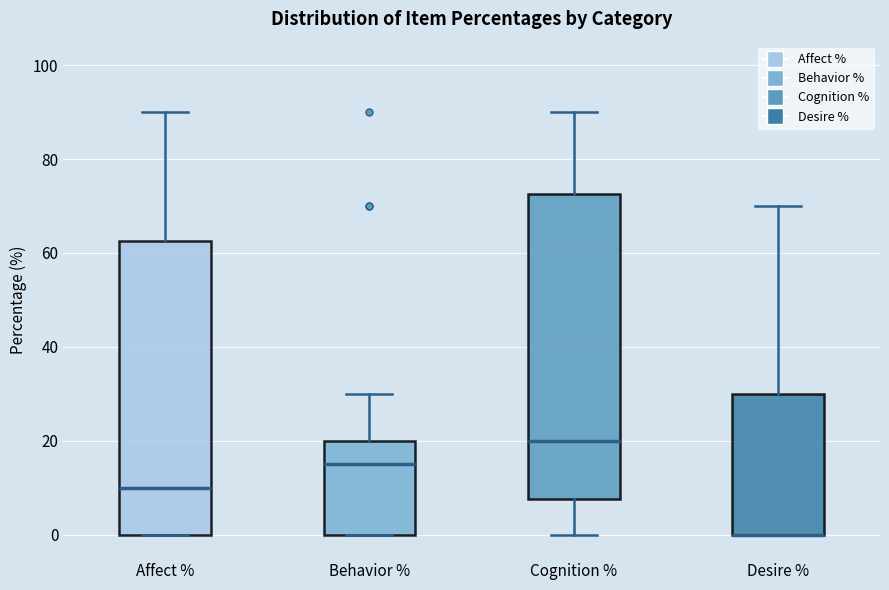

Where does the upper whisker of the box for Desire % end on the y-axis? The values are not printed on the chart, so give them approximately, as read against the axis.

70